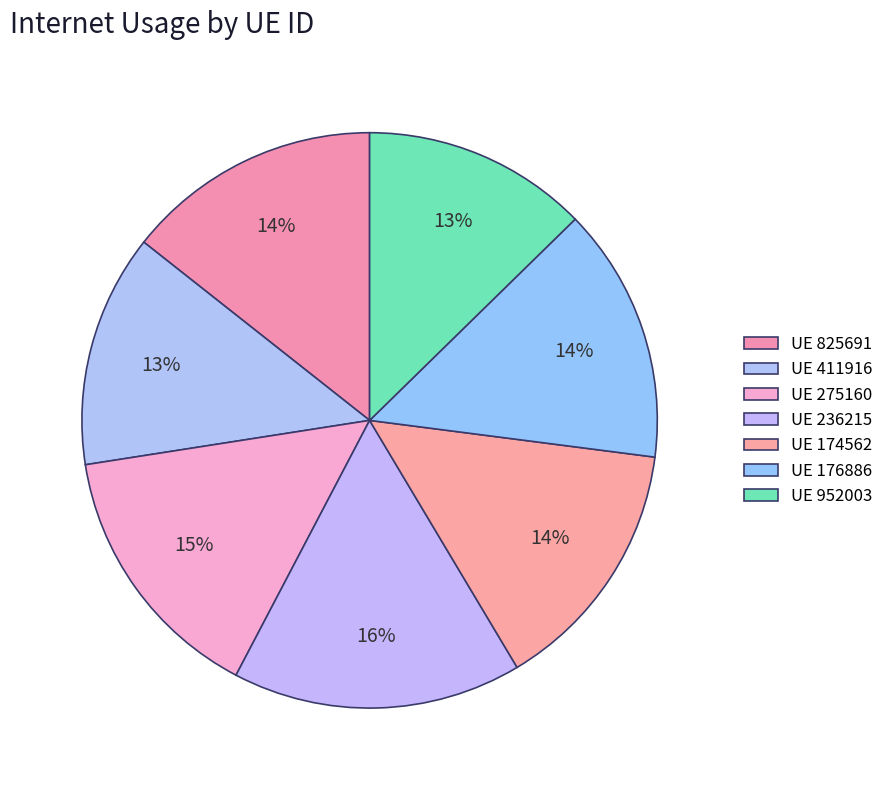

Rank the categories by value from lowest to highest.

952003, 411916, 825691, 176886, 174562, 275160, 236215